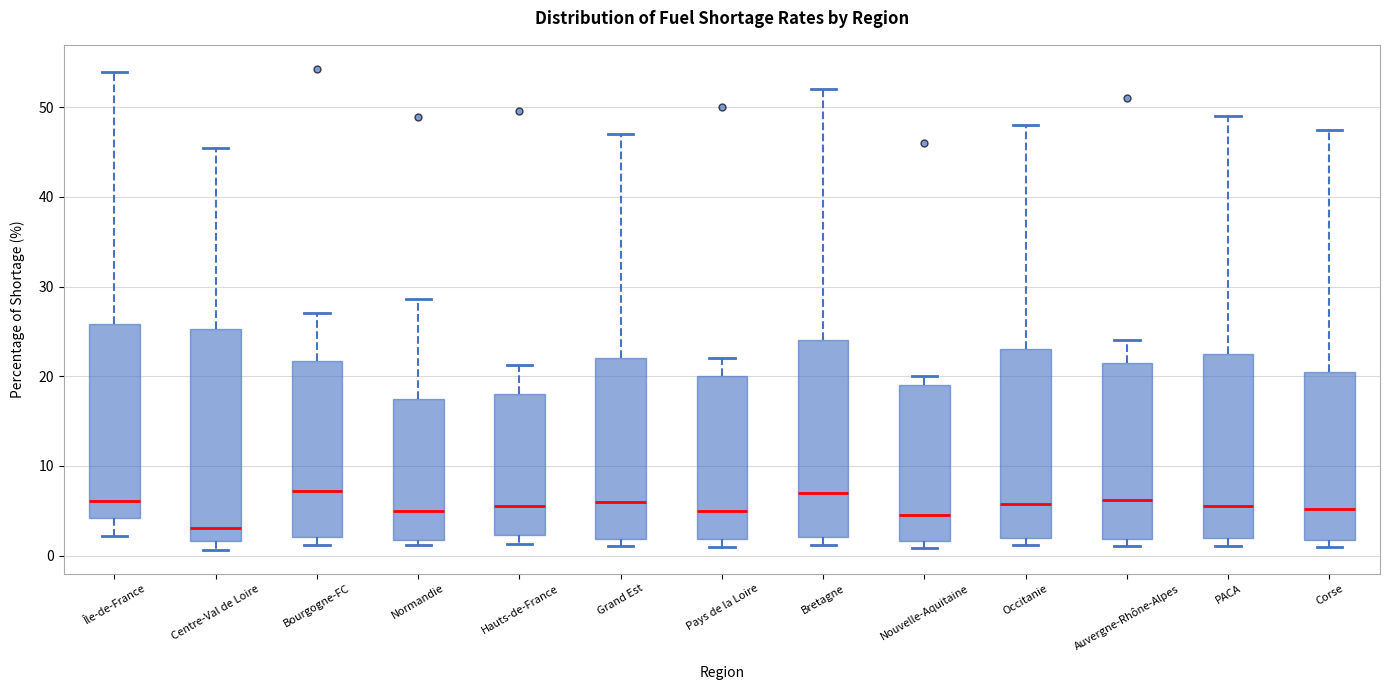

Which box's median line is the lowest?

Centre-Val de Loire